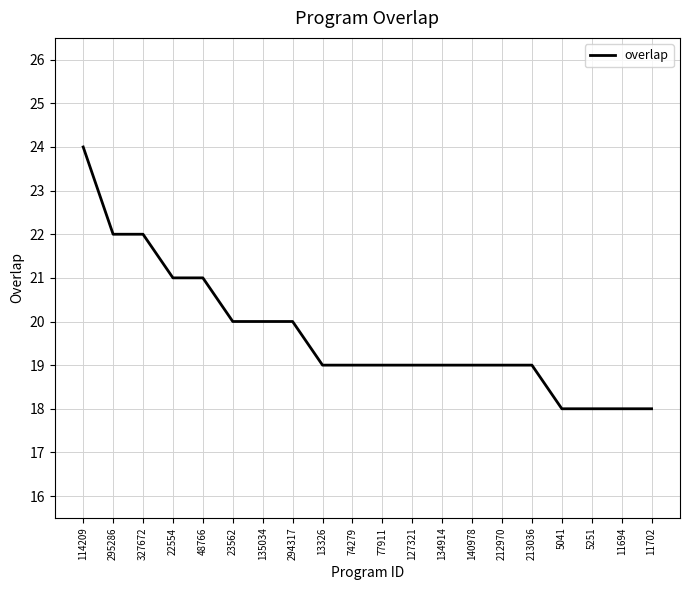

What is the sum of all values?

394